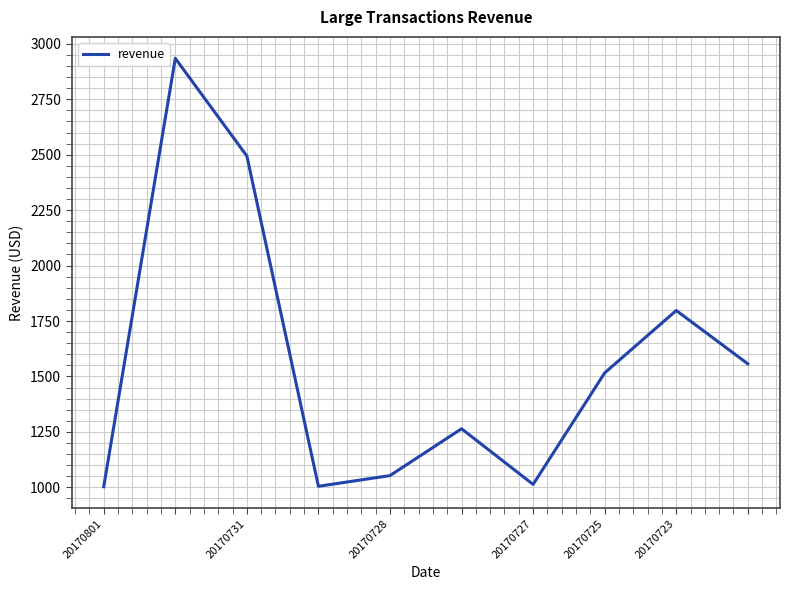

What is the difference between the maximum and minimum values?

1931.8